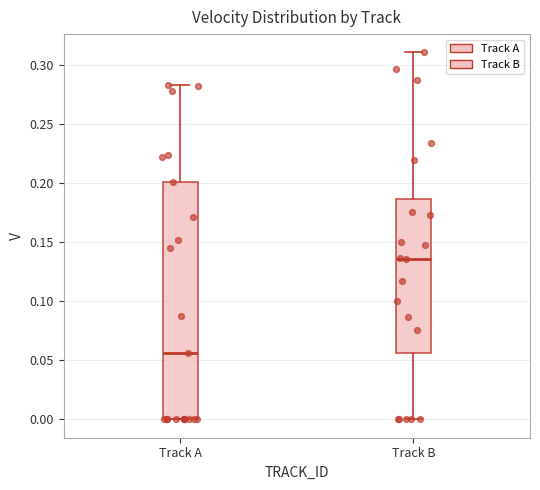

Which box has the lowest median line?

Track A